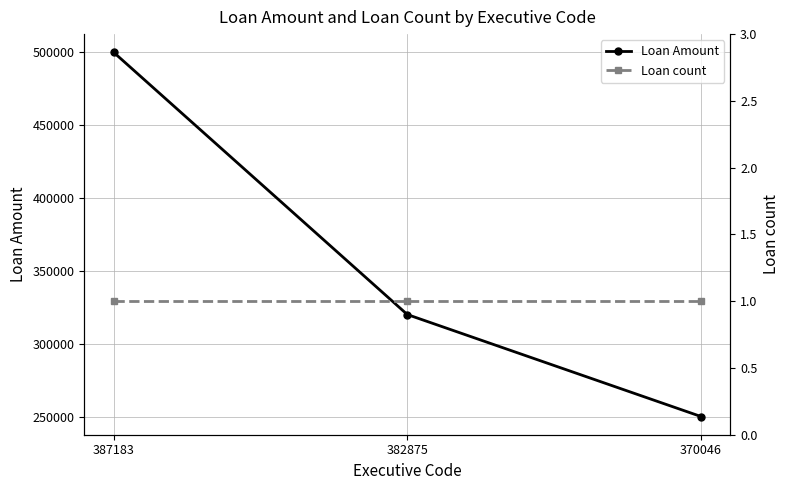

List the labels in order of Loan Amount value, smallest first.

370046, 382875, 387183